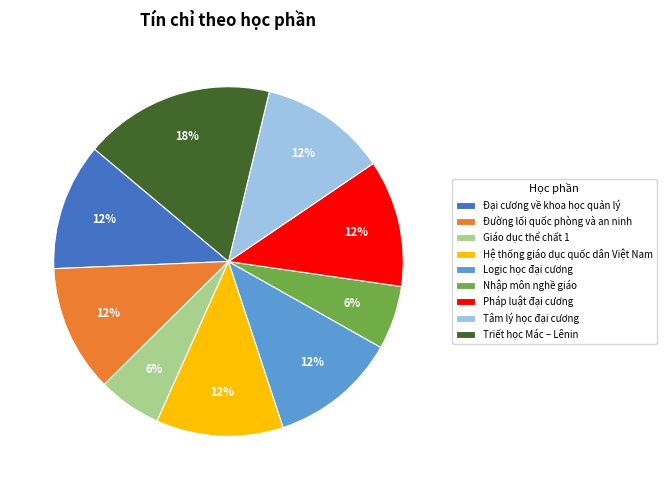

To the nearest percent, what percentage of the pie is Đường lối quốc phòng và an ninh?

12%